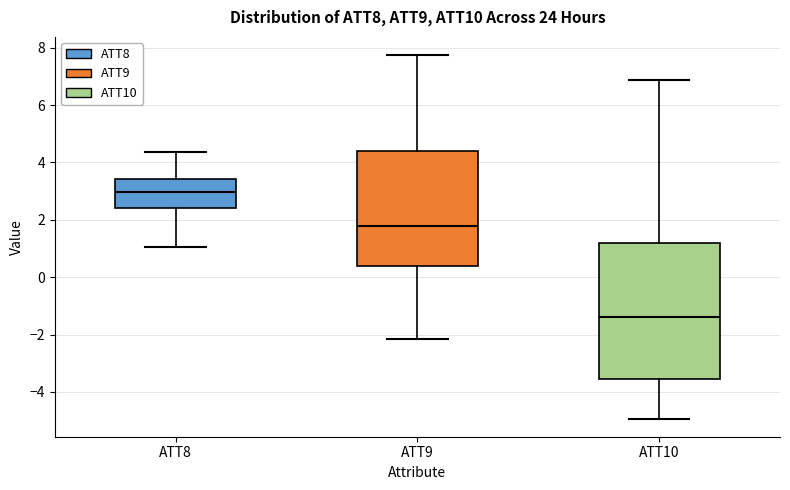

Comparing the boxes themselves (not the whiskers), which one is the tallest?

ATT10